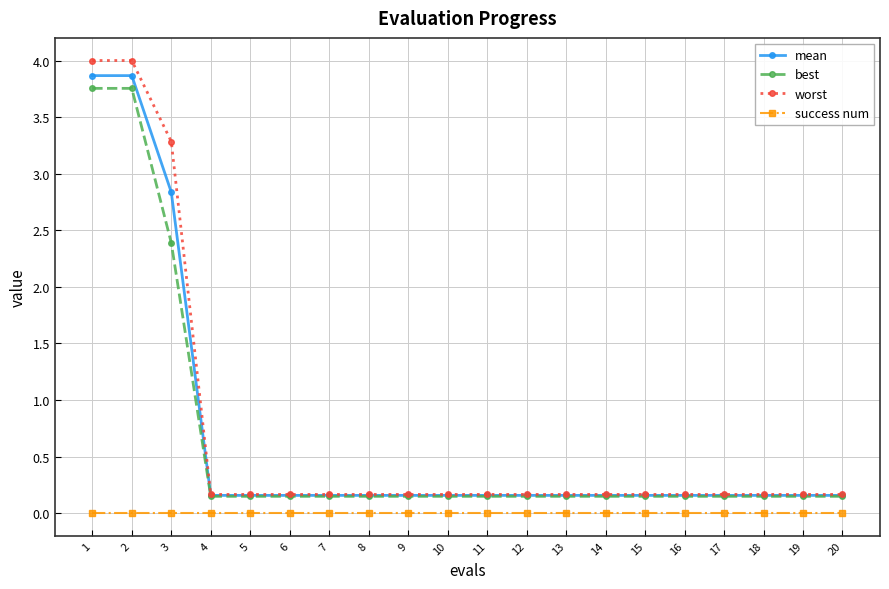

Is it true that best equals 0.0 at 11?

False